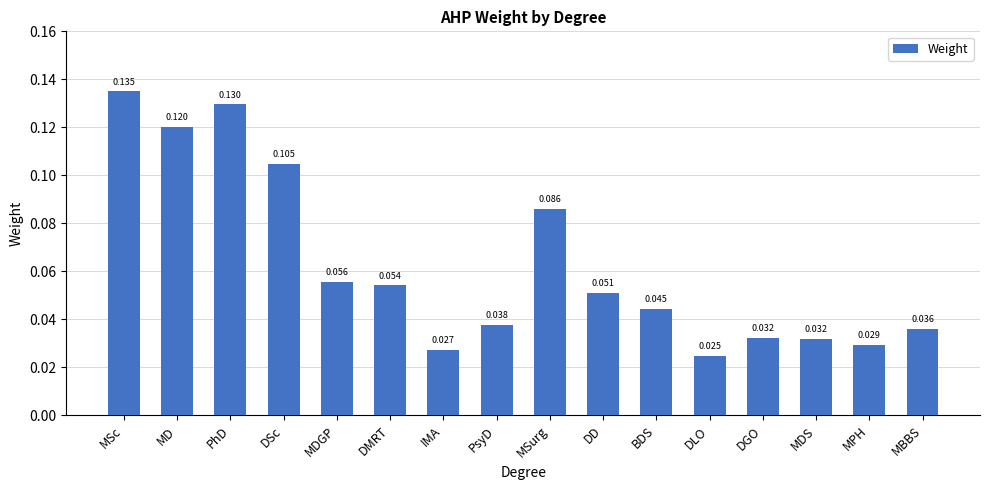

Does the chart contain any negative values?

No